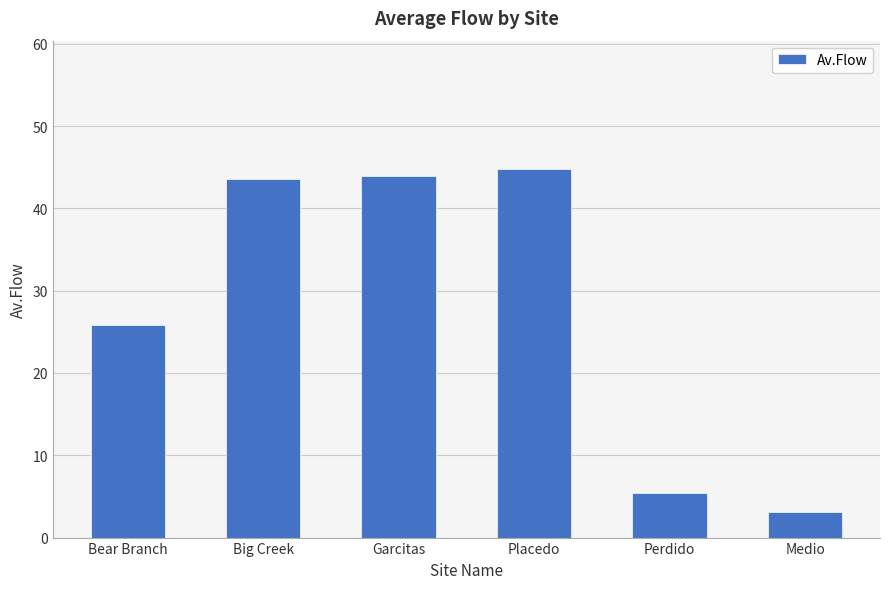

Reading left to right, list all the values displayed in this chart.

25.9	43.5	44.0	44.7	5.4	3.1